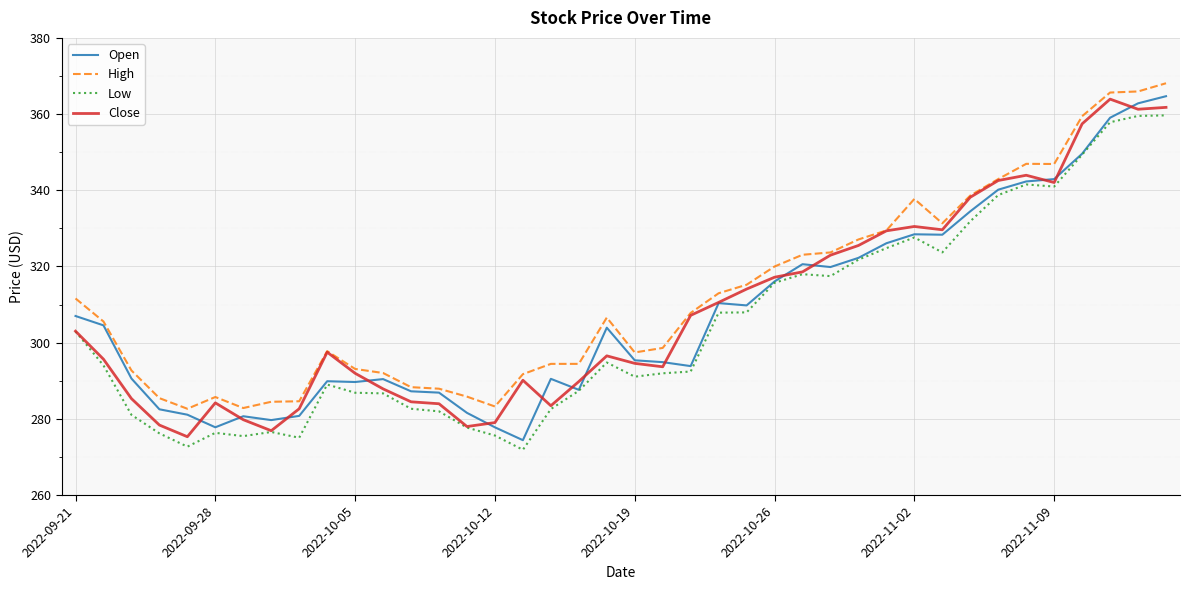

What is the highest value of the Low series?

359.7